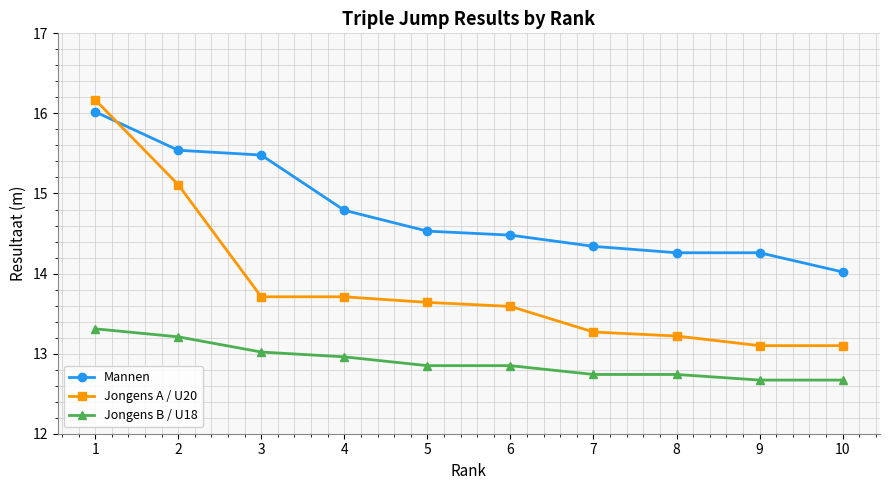

List the series in order of their peak value, lowest first.

Jongens B / U18, Mannen, Jongens A / U20